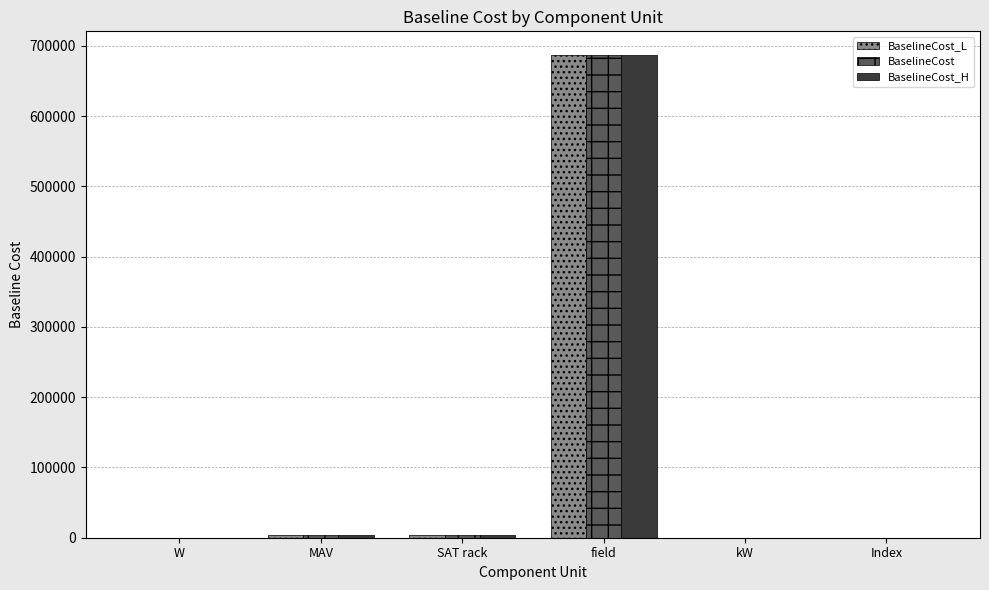

At which category is the sum across all series the highest?

field